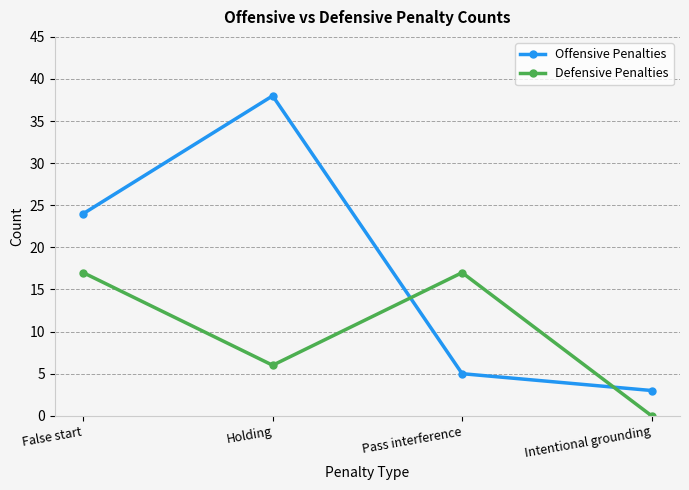

What is the spread (max minus min) of values at Pass interference?

12